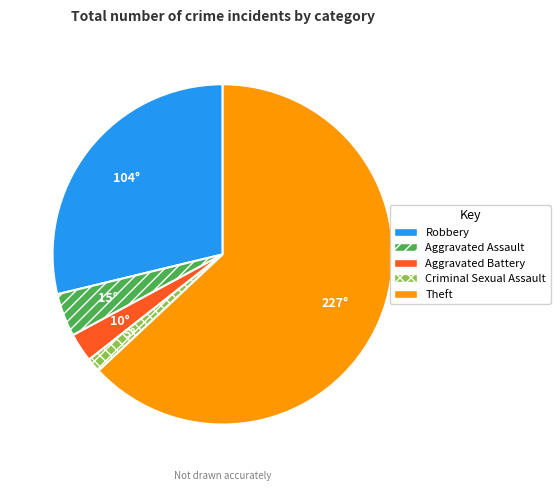

The Robbery slice represents 29% of the pie. True or false?

True